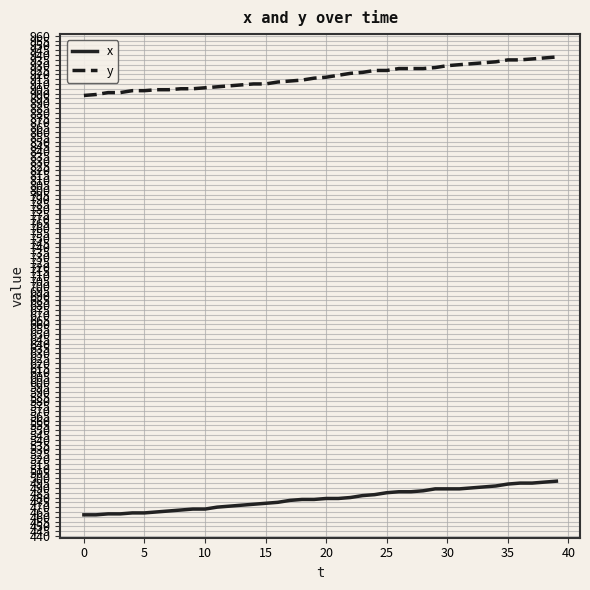

True or false: x and y cross at least once.

False